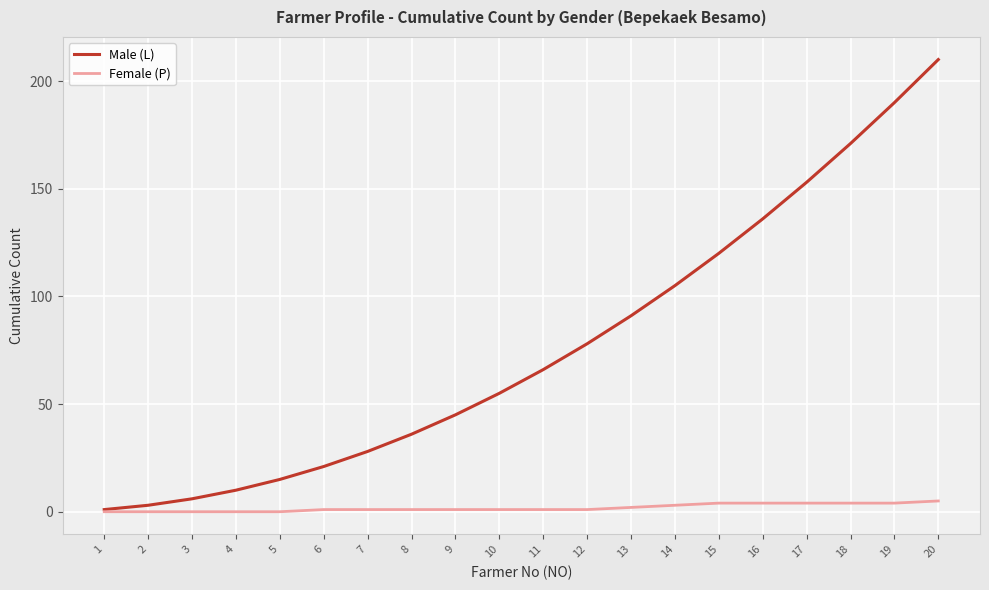

True or false: Male (L) has a value of 61 at 15.

False